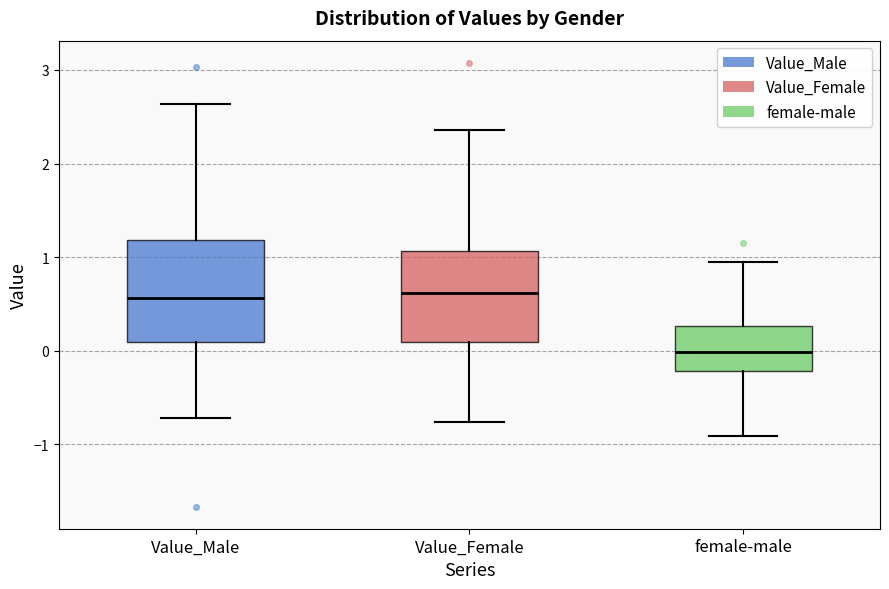

Reading left to right, read every box against the y-axis: the position of its median line, the range the box covers, and the ends of its whiskers. The values are not printed on the chart, so give them approximately, as read against the axis.

Value_Male: median 0.6, box 0.1 to 1.2, whiskers -0.7 to 2.6
Value_Female: median 0.6, box 0.1 to 1.1, whiskers -0.8 to 2.4
female-male: median 0.0, box -0.2 to 0.3, whiskers -0.9 to 0.9